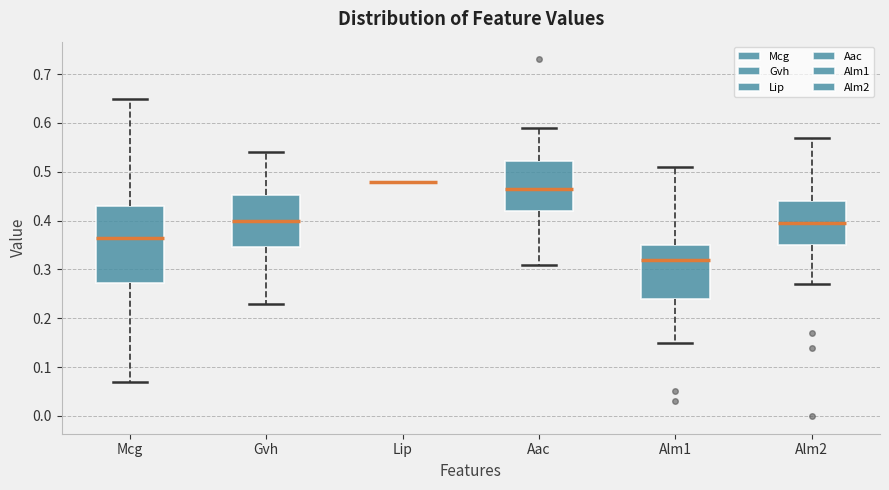

Comparing the boxes themselves (not the whiskers), which one is the tallest?

Mcg